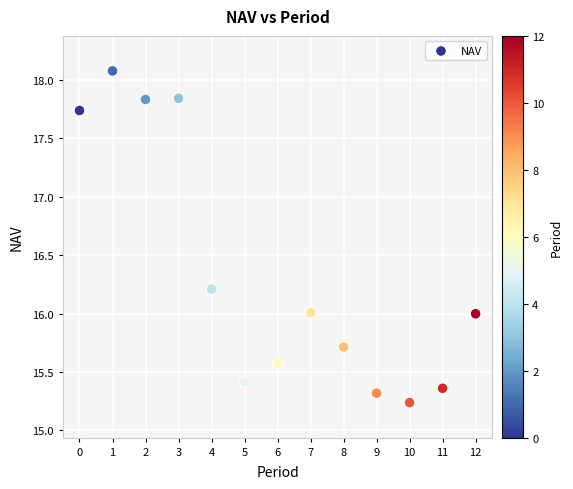

What is the range of Y values (max minus min)?

2.8